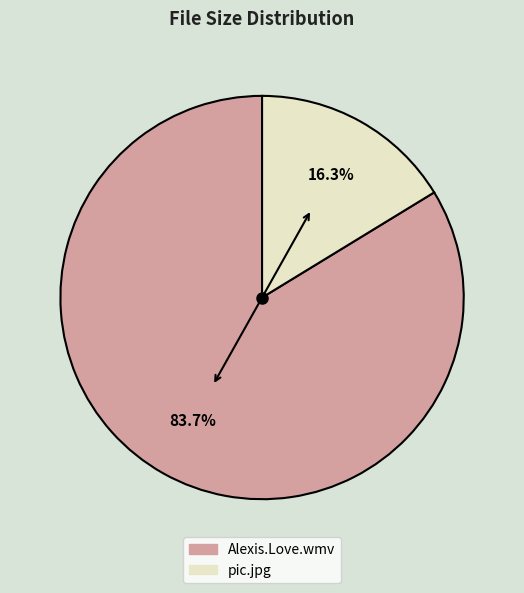

Which slice is the smallest?

pic.jpg